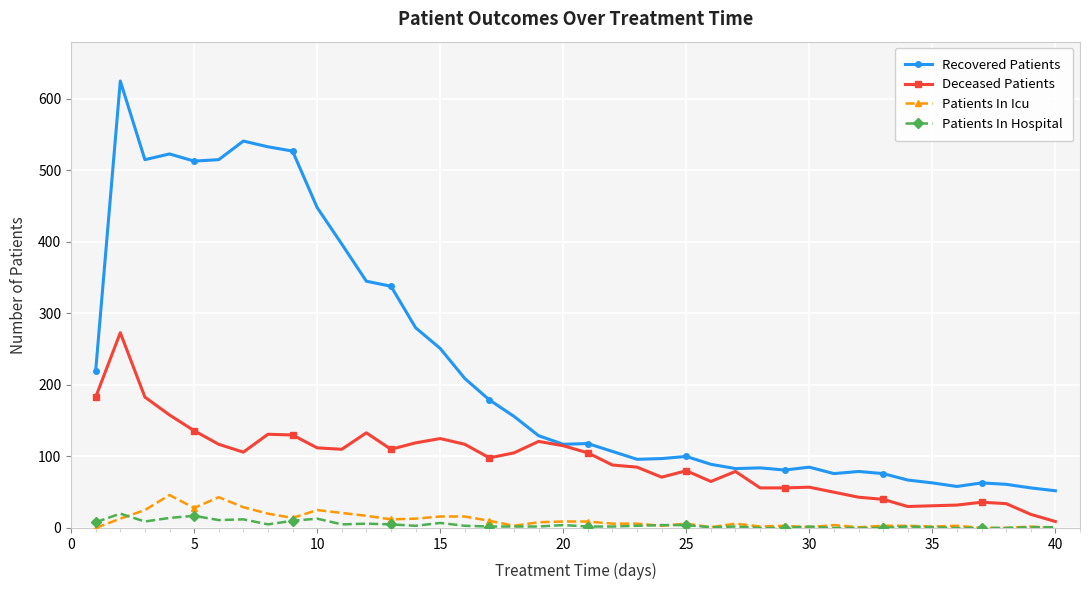

What is the maximum value shown in the chart?

625